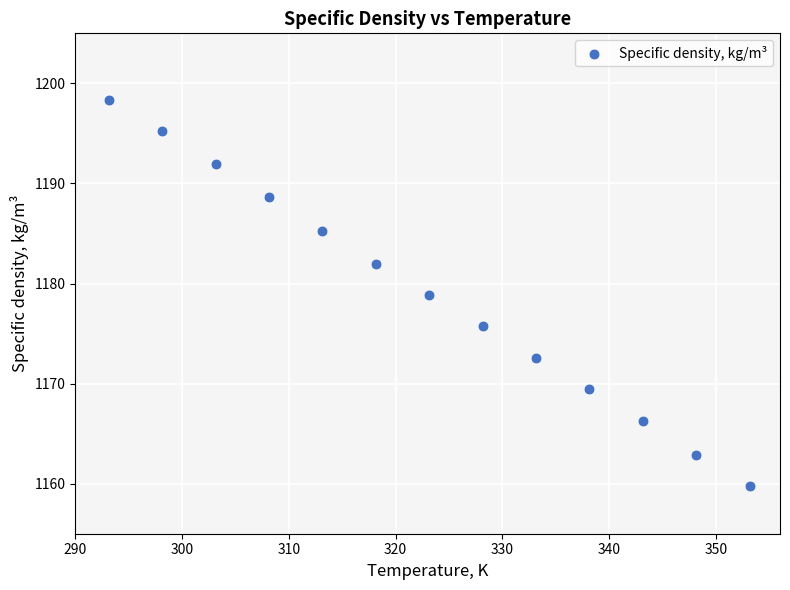

What is the range of Y values (max minus min)?

38.5